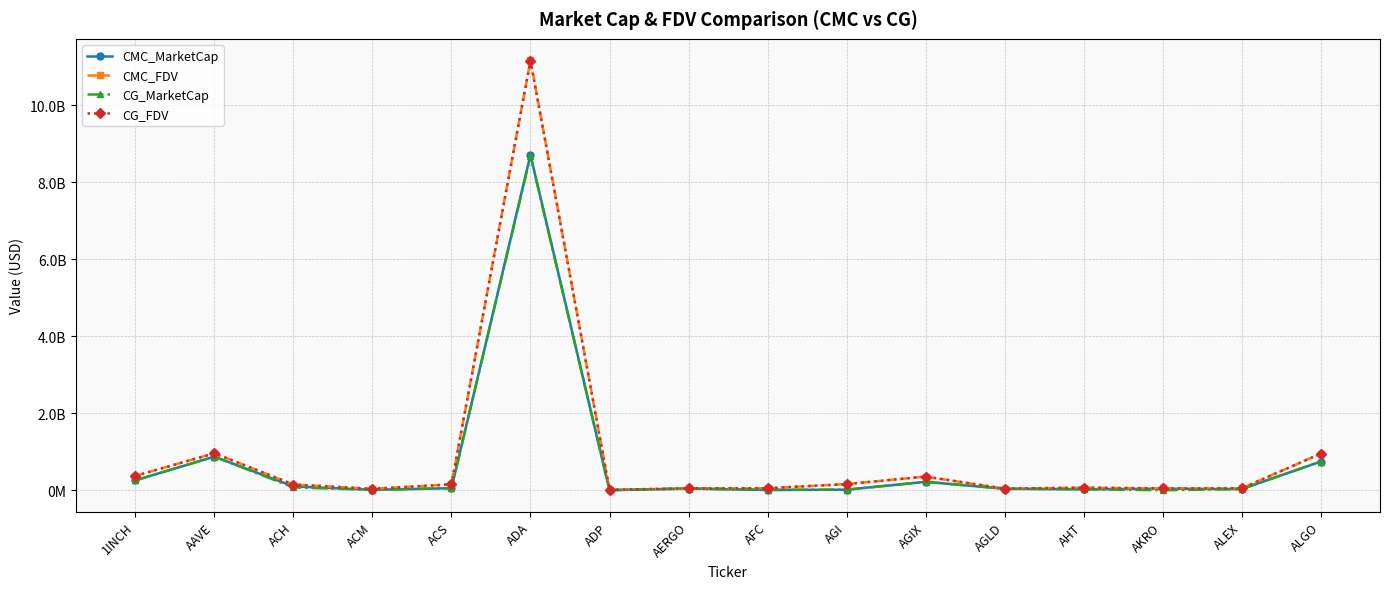

How many data points does each series have?

16